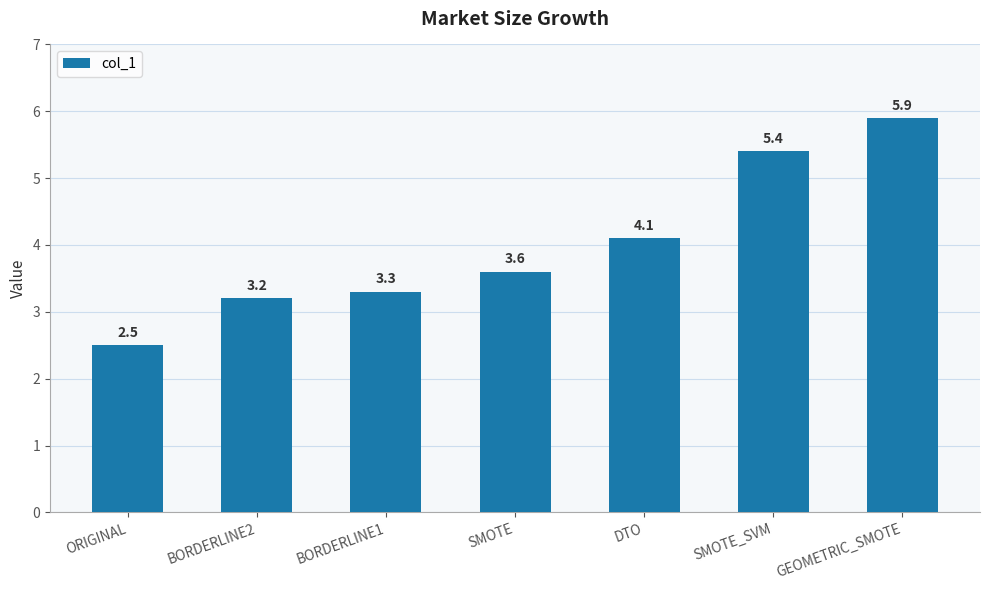

Are the bars horizontal?

No